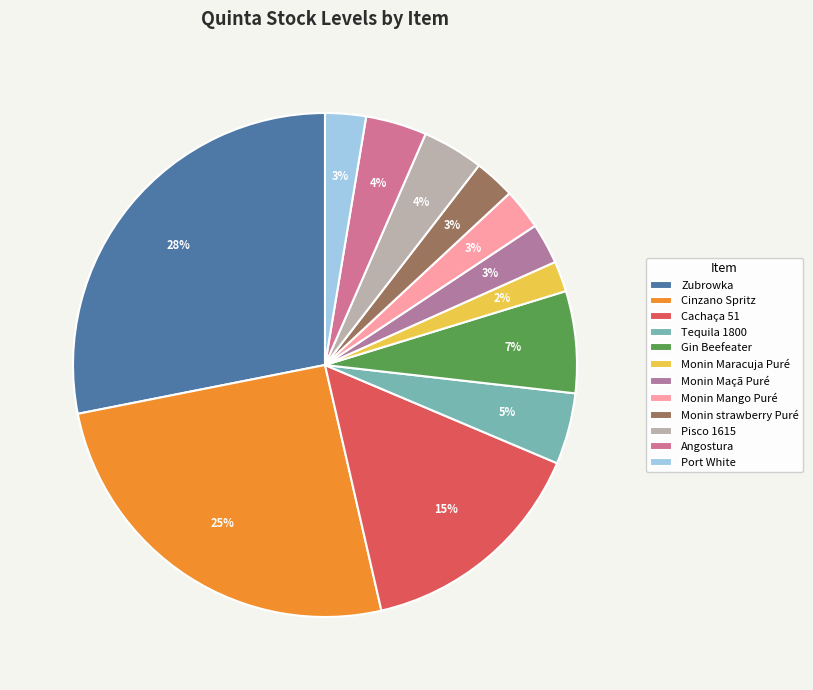

To the nearest percent, what is the difference between the Monin Maracuja Puré and Monin strawberry Puré slice percentages?

1%